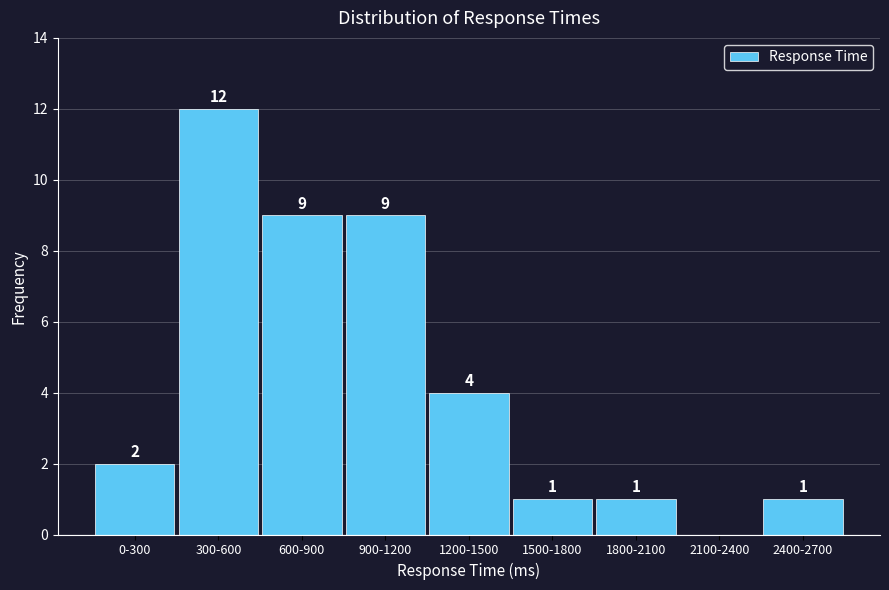

Reading left to right, extract all data points from this chart.

0-300=2	300-600=12	600-900=9	900-1200=9	1200-1500=4	1500-1800=1	1800-2100=1	2100-2400=0	2400-2700=1